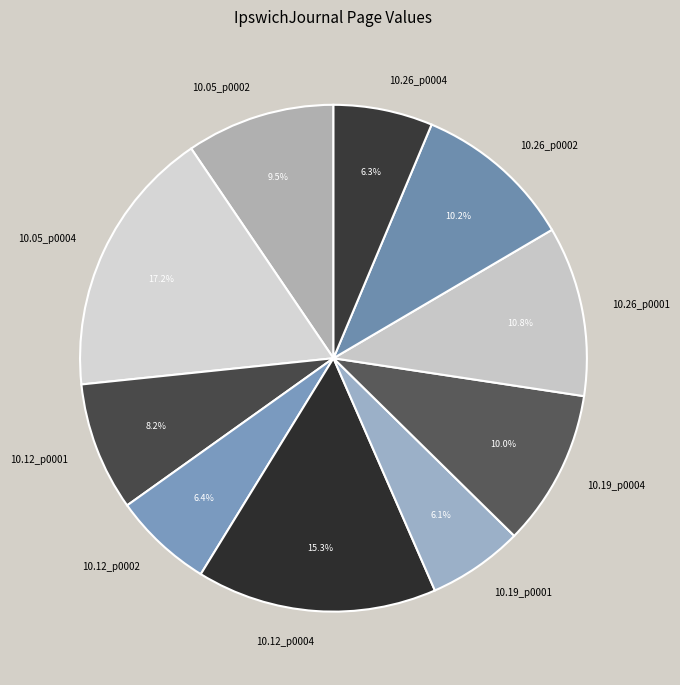

How many slices are in this pie chart?

10